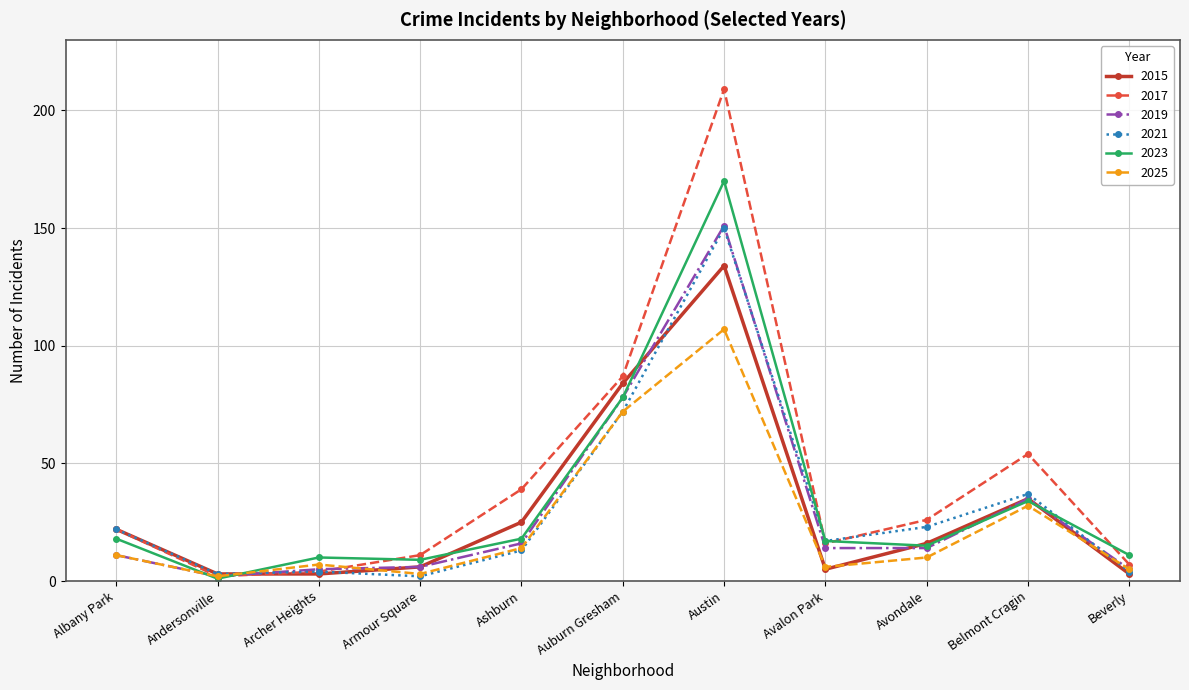

Which series has the largest range (max minus min)?

2017